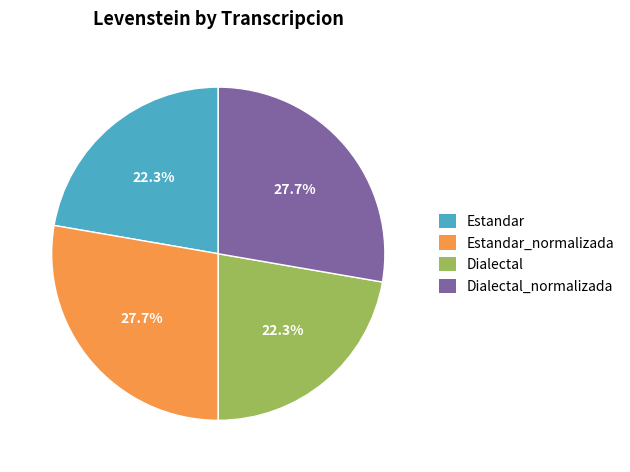

Is there any slice that represents more than half of the pie?

No